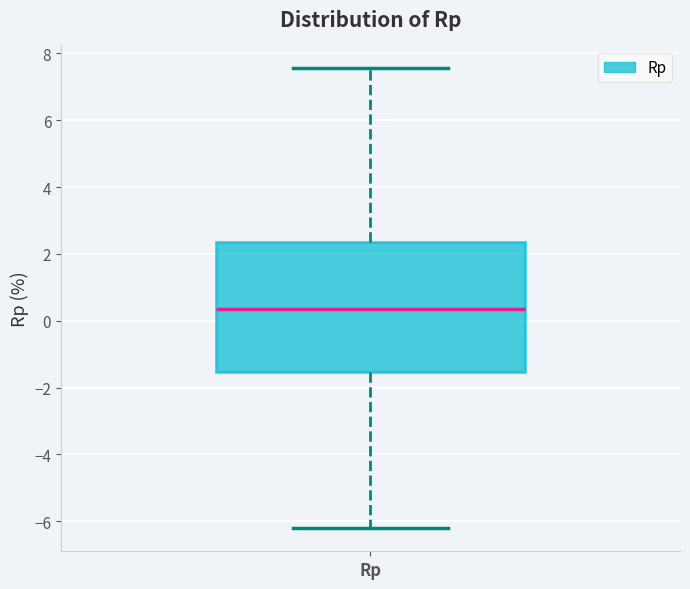

Where does the lower whisker of the box for Rp end on the y-axis? The values are not printed on the chart, so give them approximately, as read against the axis.

-6.2